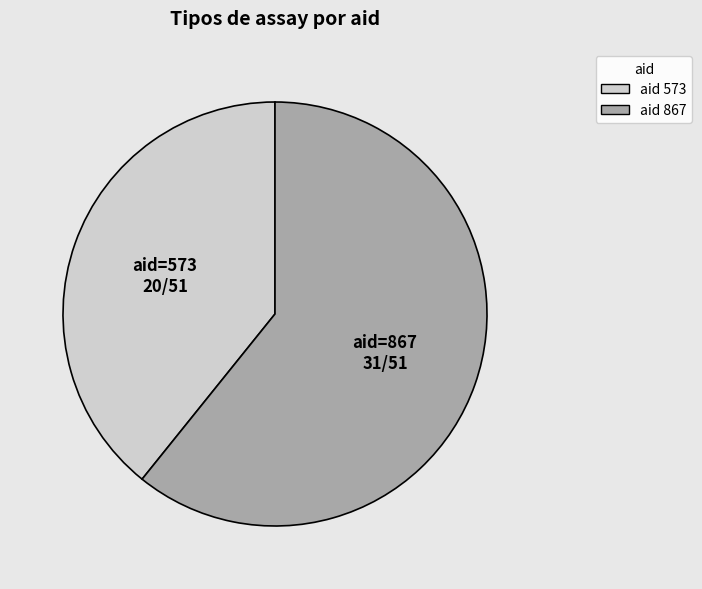

Does any single category account for the majority?

Yes